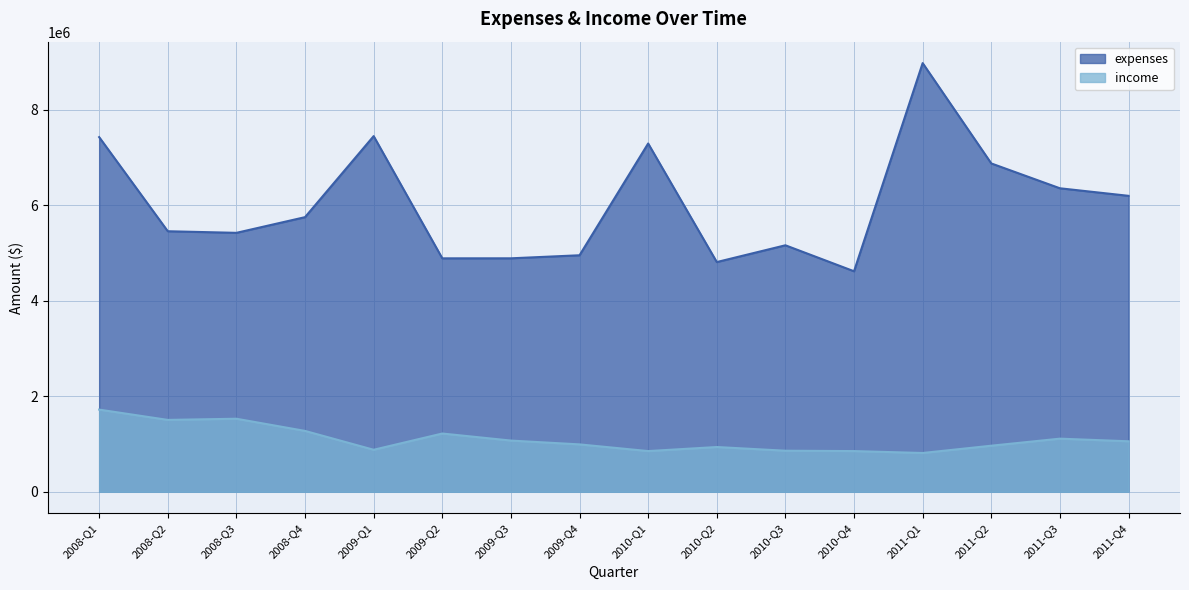

What is the highest value of the expenses series?

8973000.0